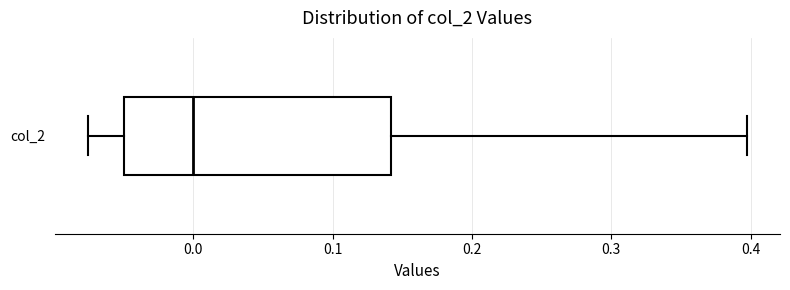

Read this box plot against the x-axis: the position of the median line, the range covered by the box, and the ends of both whiskers. The values are not printed on the chart, so give them approximately, as read against the axis.

median 0.00, box -0.05 to 0.14, whiskers -0.08 to 0.40